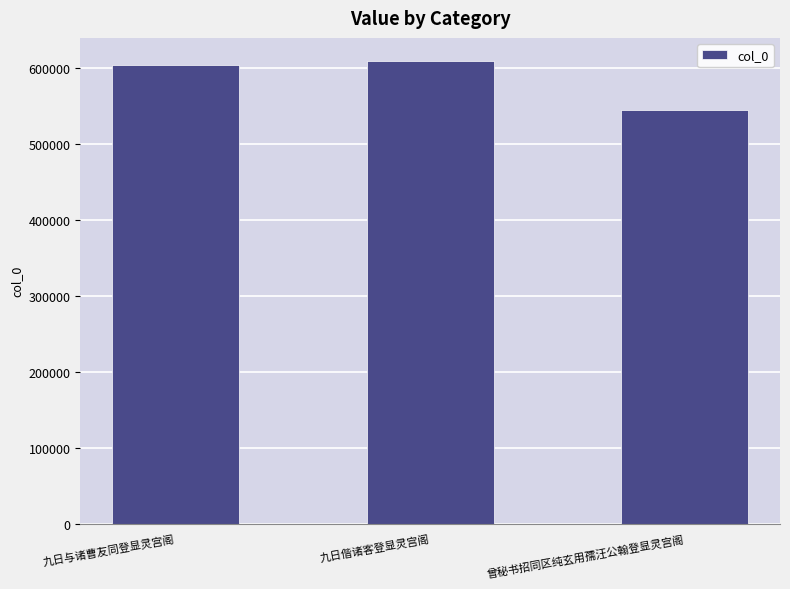

Approximately how many times larger is the value at 九日偕诸客登显灵宫阁 compared to 九日与诸曹友同登显灵宫阁?

1.0